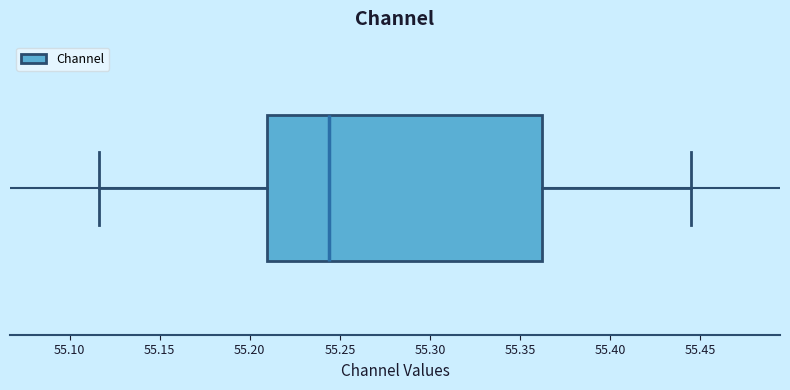

Where is the right edge of the box on the x-axis? The values are not printed on the chart, so give them approximately, as read against the axis.

55.360